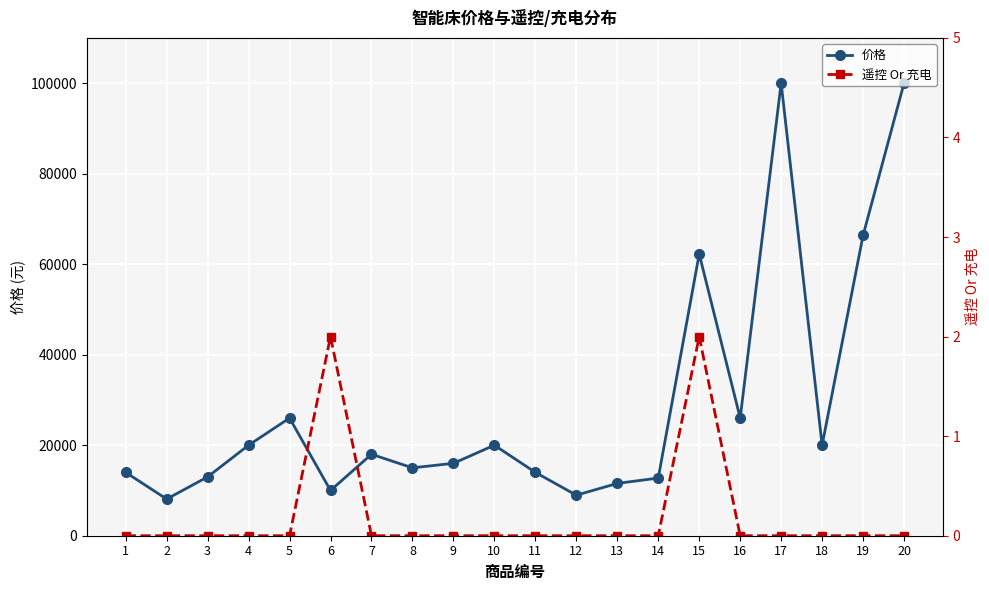

What is the difference between the highest and lowest values at 2?

8099